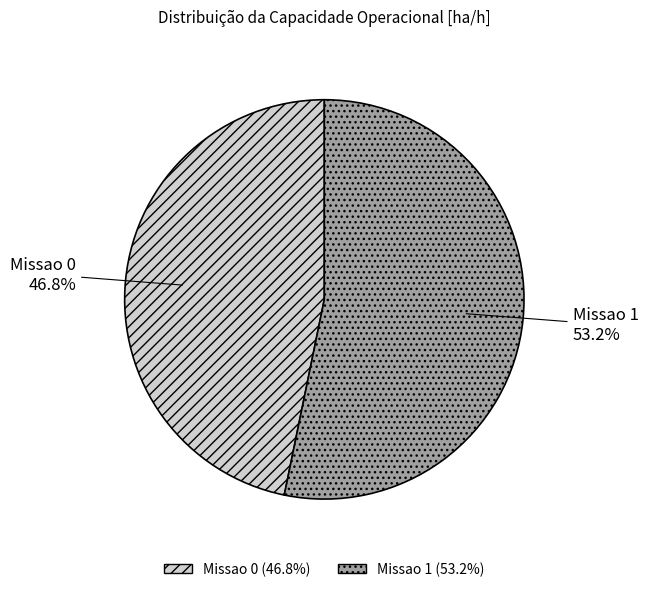

To the nearest percent, what is the difference between the Missao 0 and Missao 1 slice percentages?

6%